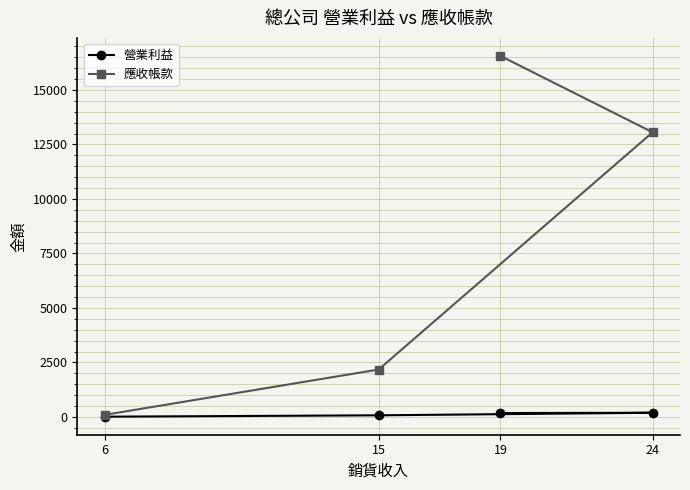

Reading left to right, transcribe all the data shown in this chart.

營業利益: 6=14	15=77	24=194	19=181
應收帳款: 6=98	15=2177	24=13058	19=16561